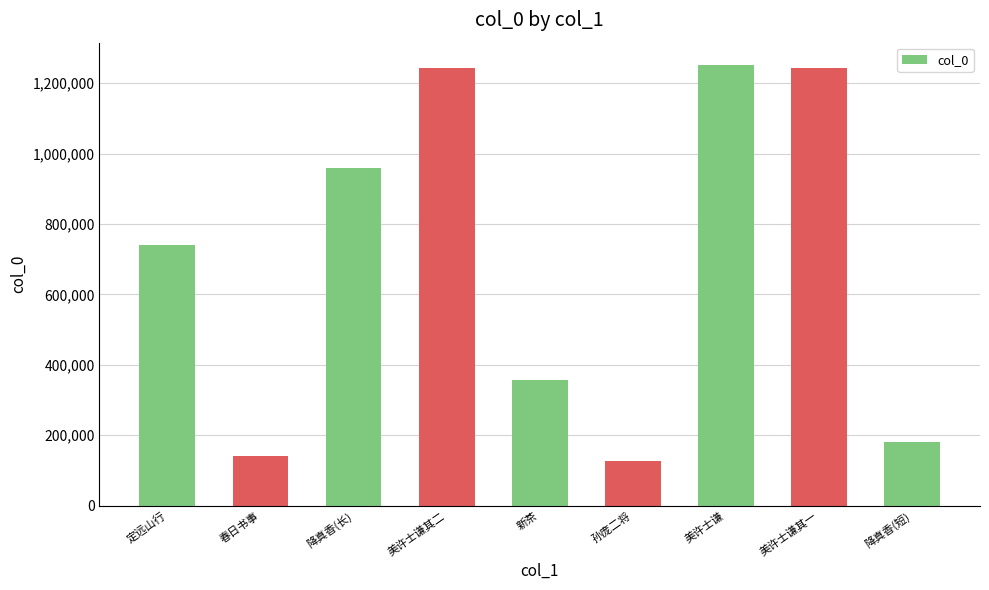

How many categories are shown in the chart?

9